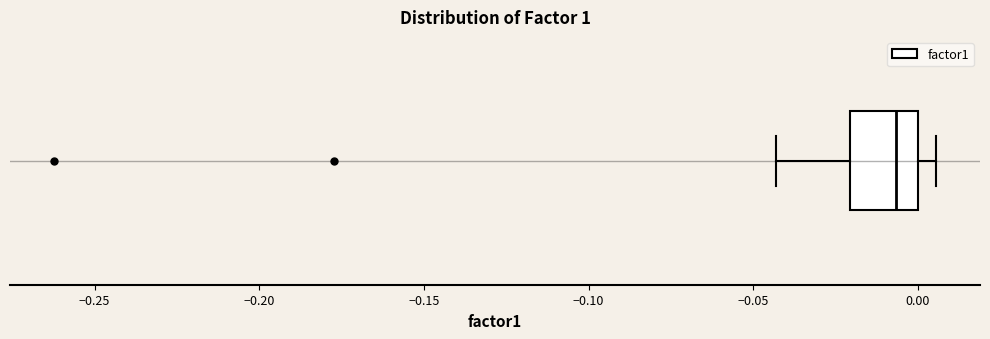

Transcribe this box plot: give where the median line is, the range the box spans, and where the two whiskers end, as read against the x-axis. The values are not printed on the chart, so give them approximately, as read against the axis.

median -0.005, box -0.020 to 0.000, whiskers -0.045 to 0.005